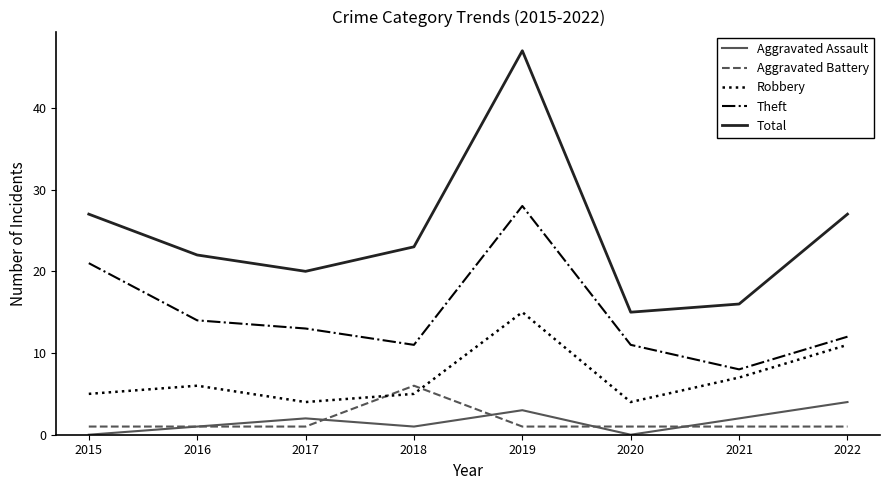

What is the sum of all Total values?

197